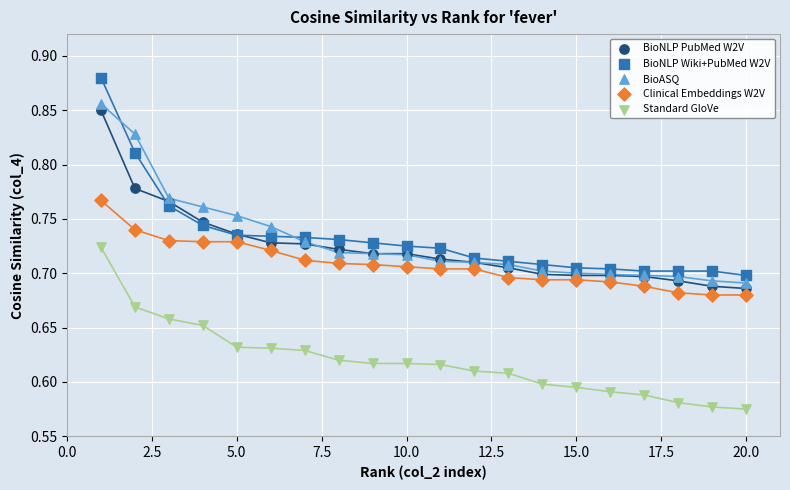

Which series reaches the maximum Y coordinate?

BioNLP Wiki+PubMed W2V